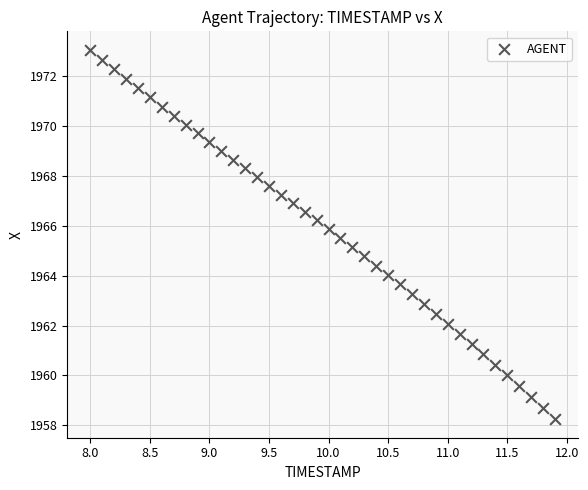

What is the range of X values (max minus min)?

3.9